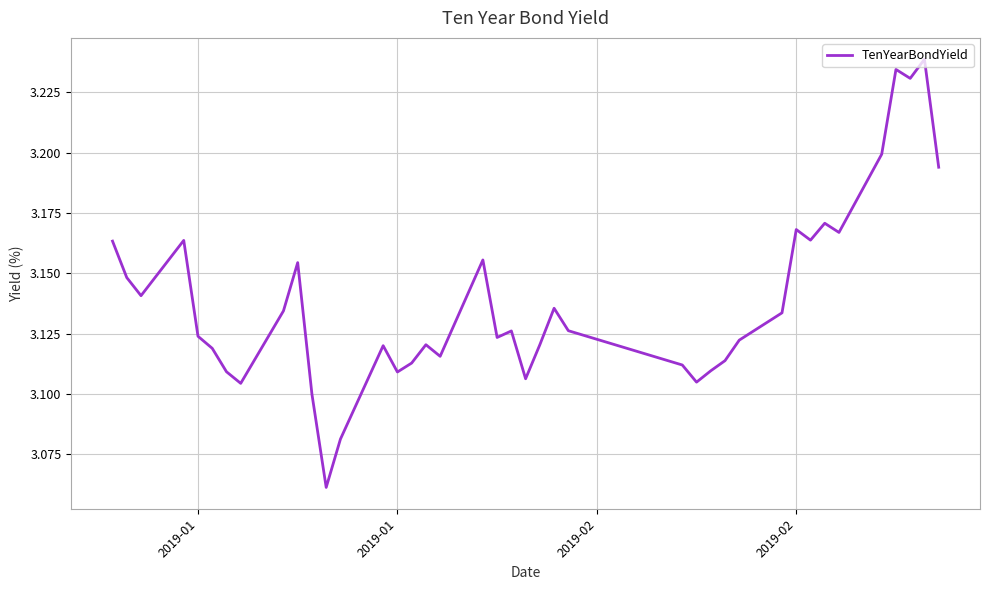

What is the difference between the second highest and minimum values?

0.2